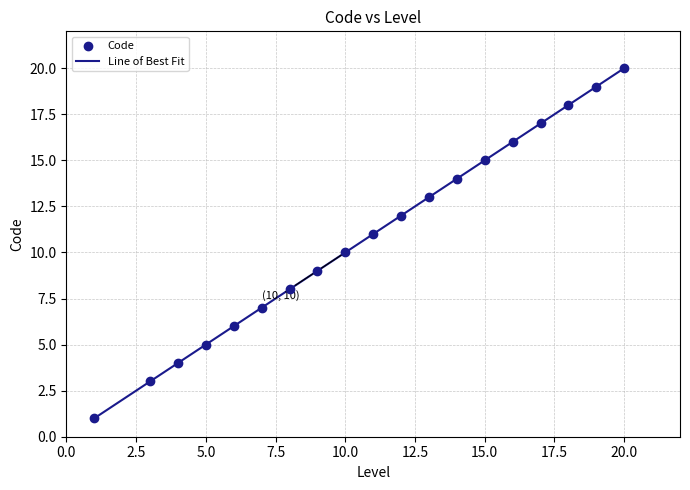

What is the change in value from 4 to 10?

+6